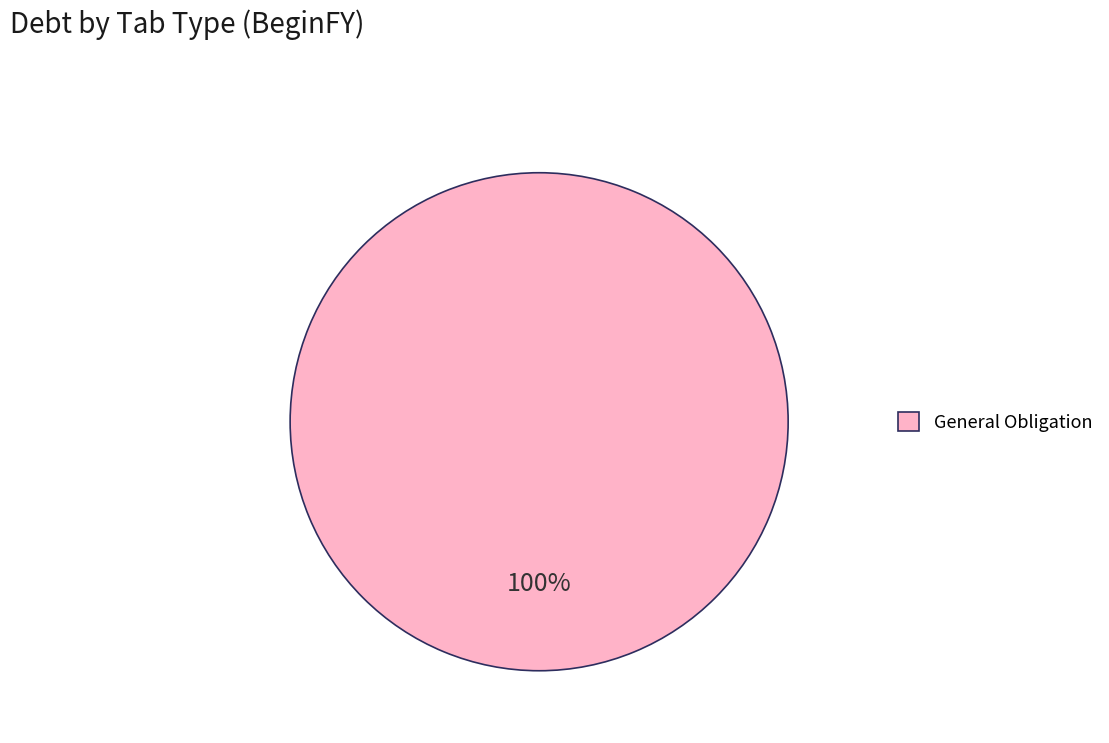

What is the majority slice?

General Obligation